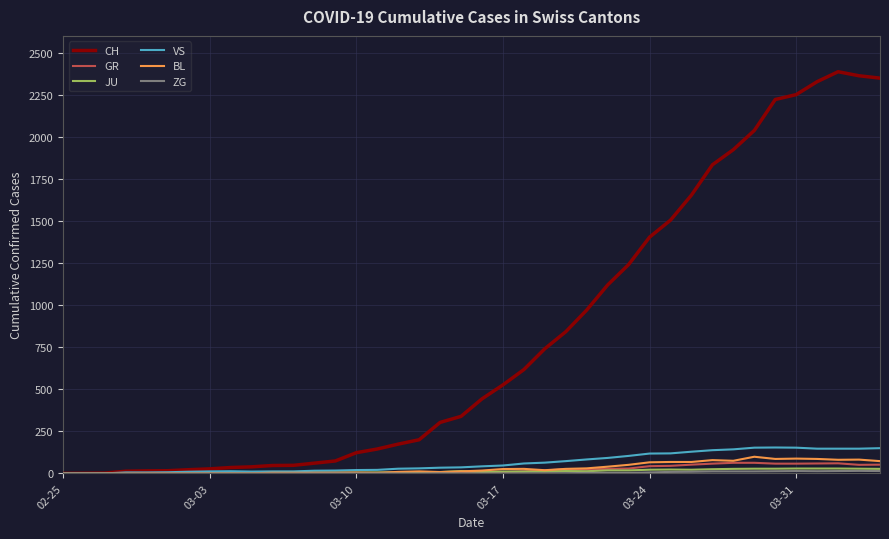

Which series has the largest range (max minus min)?

CH